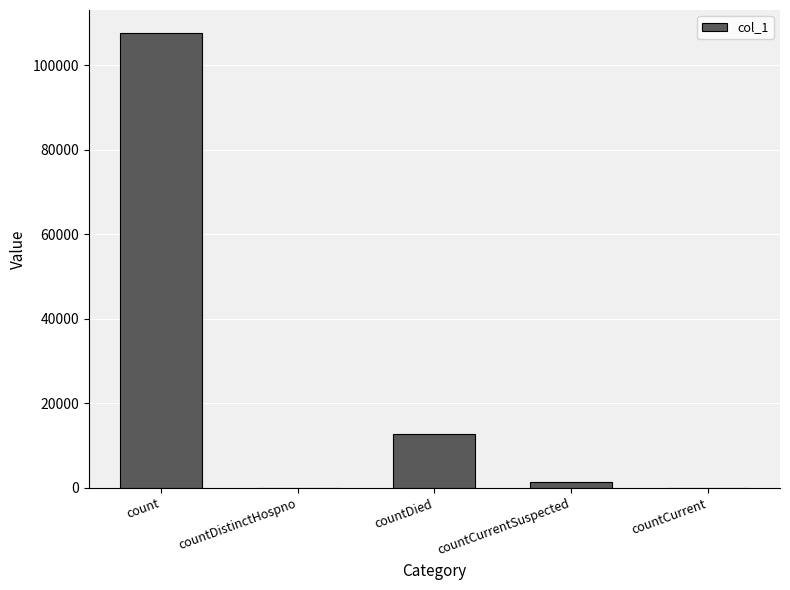

How many series are shown in this chart?

1